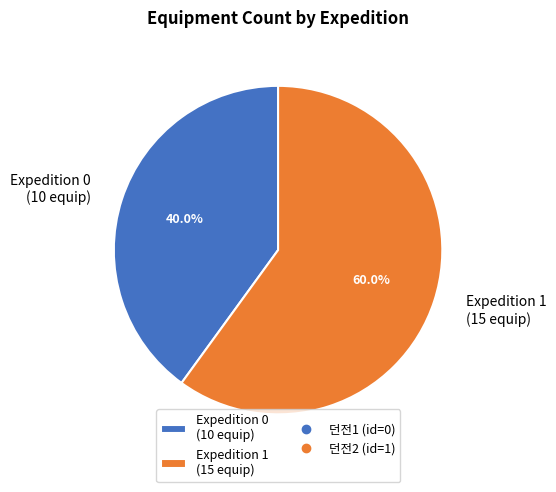

How many segments does this pie chart have?

2